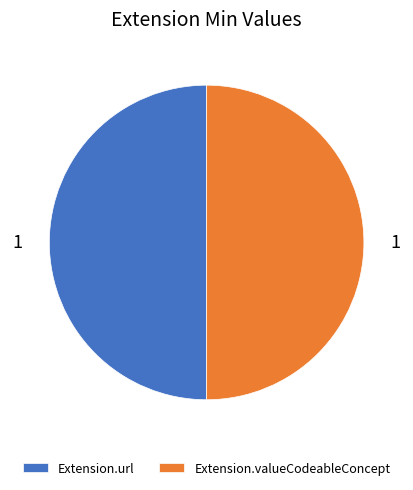

The Extension.url slice represents 50% of the pie. True or false?

True